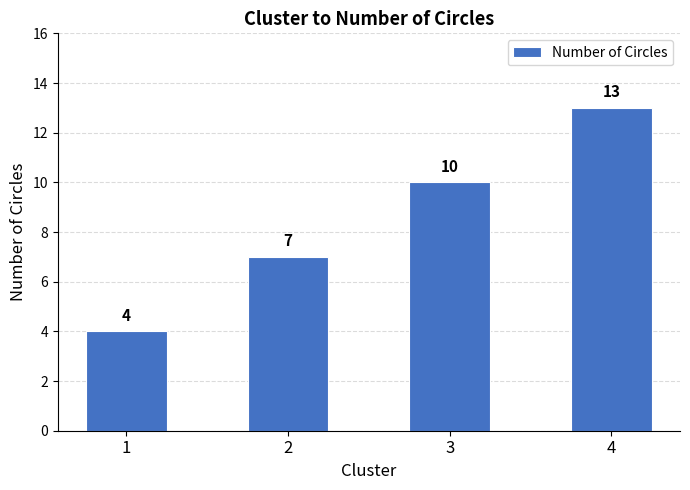

What is the value of the 1st bar from the left?

4